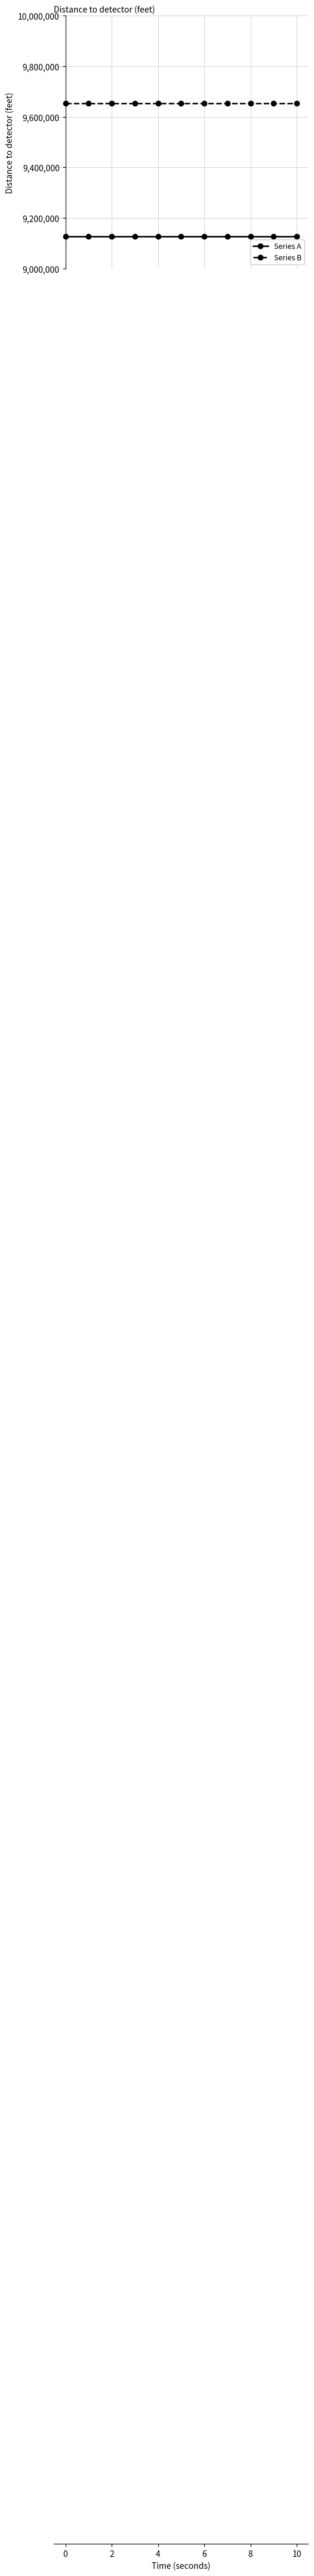

List the series in order of their overall mean, lowest first.

Series A, Series B